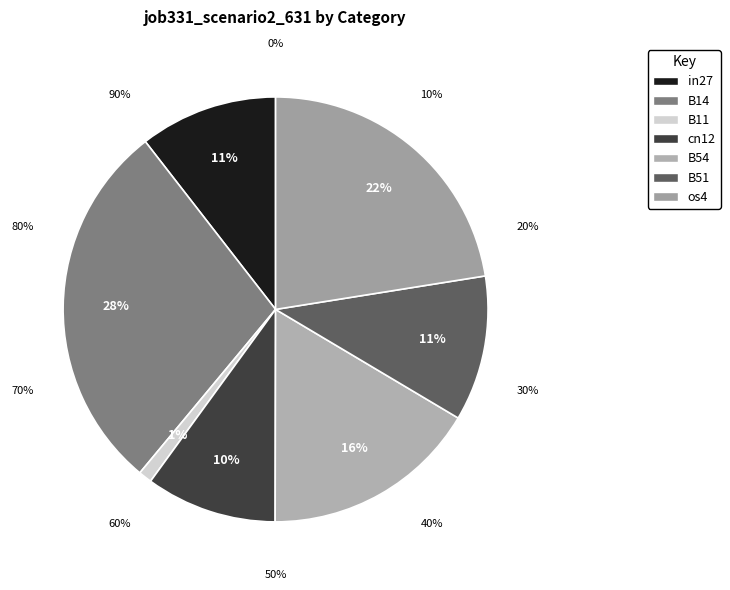

Count the number of slices in the pie.

7